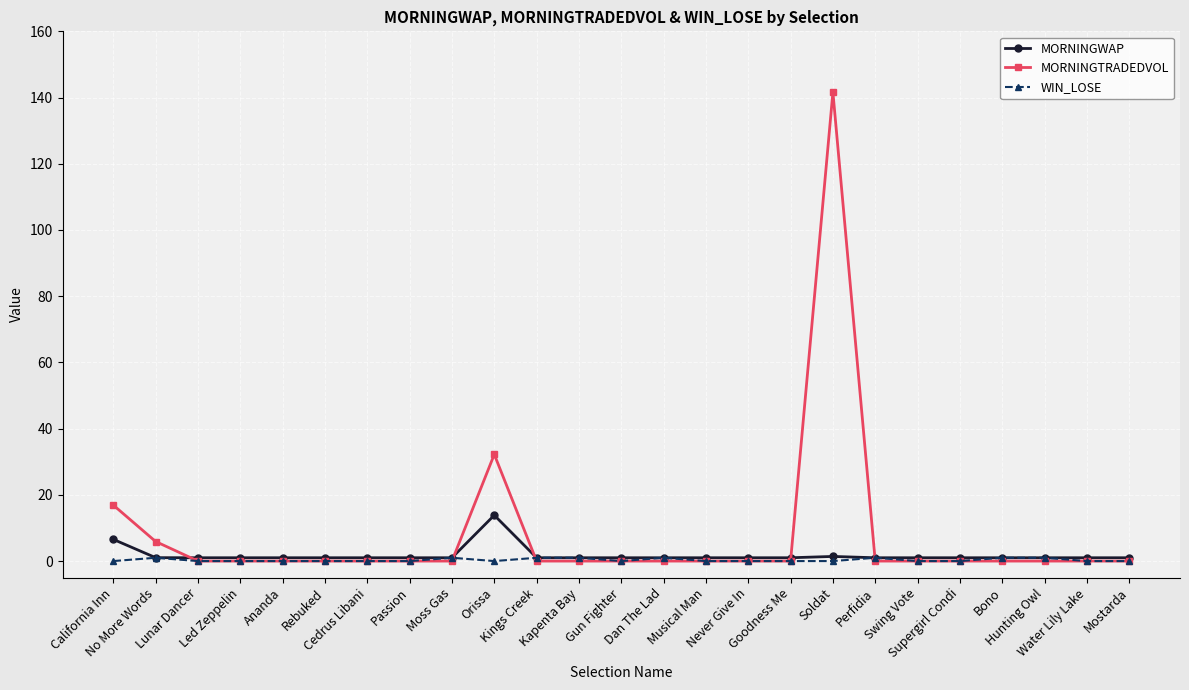

Which series has the widest spread of values?

MORNINGTRADEDVOL